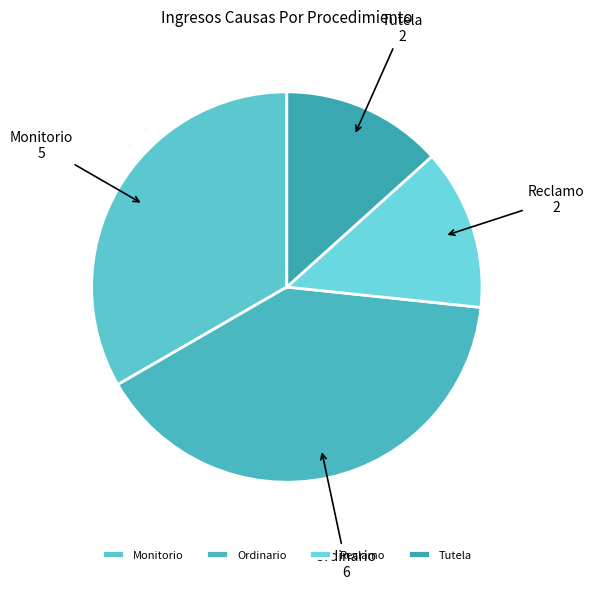

Approximately how many times larger is the value at Monitorio compared to Ordinario?

0.8